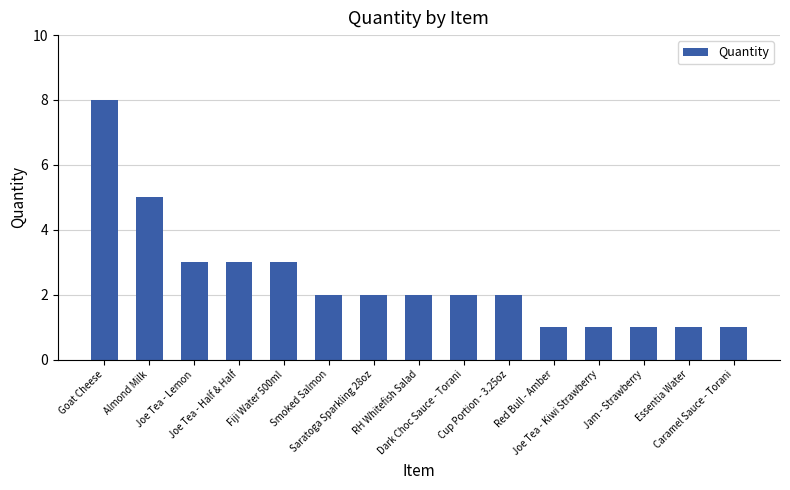

Approximately how many times larger is the value at Essentia Water compared to Smoked Salmon?

0.5